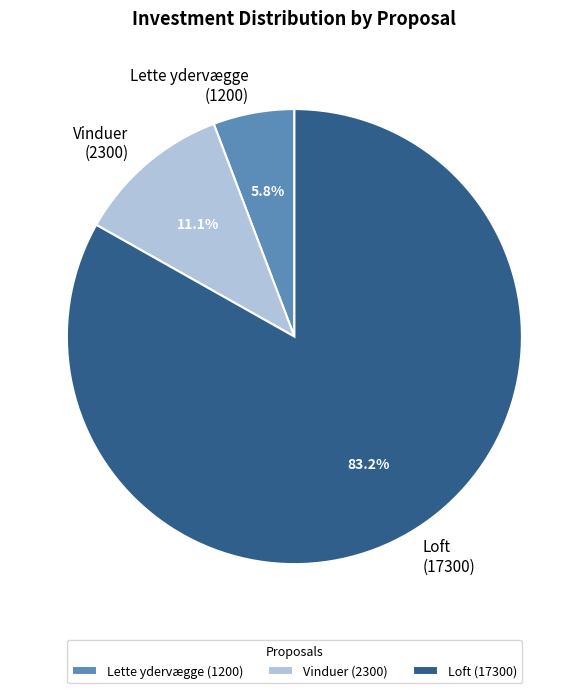

Combined, what portion of the pie is Lette ydervægge (1200) and Loft (17300)?

88.9%